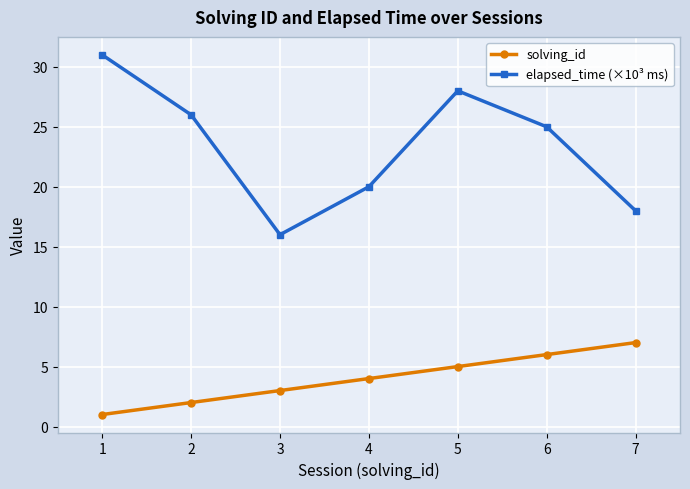

What is the difference between the maximum and second lowest values in the solving_id series?

5